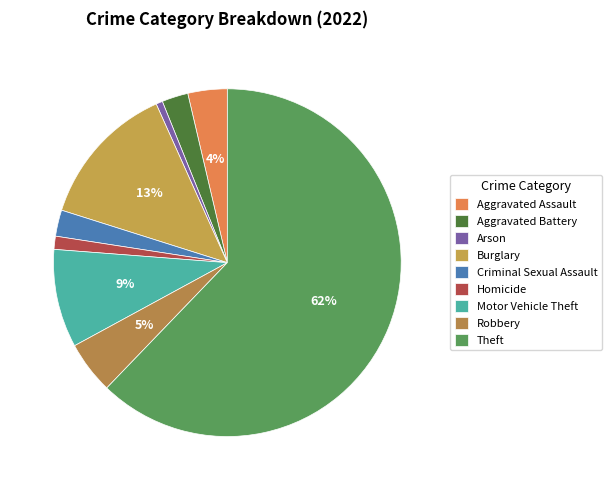

How many segments does this pie chart have?

9